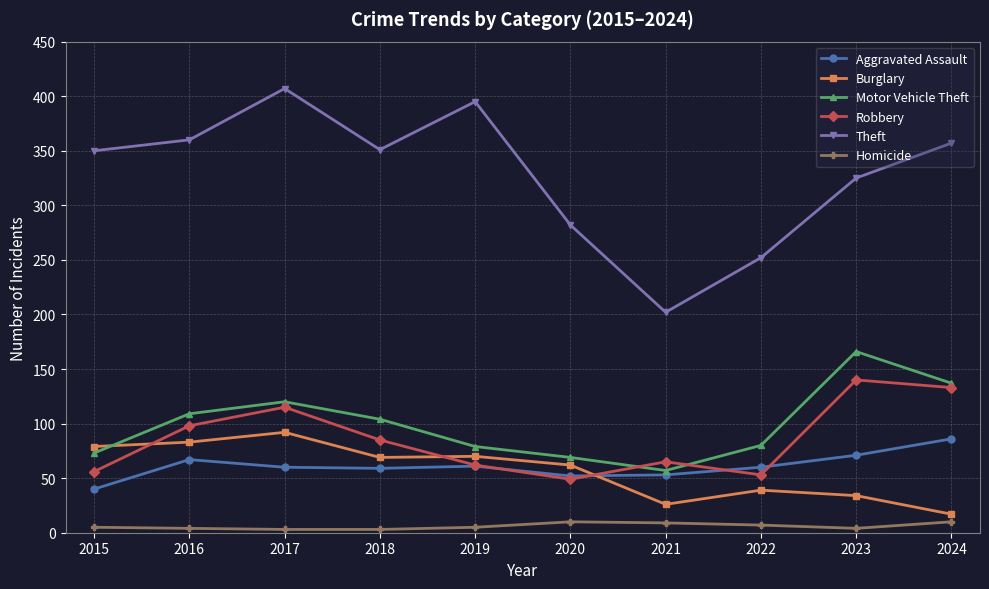

Where do Motor Vehicle Theft and Robbery first cross each other?

2020 and 2021